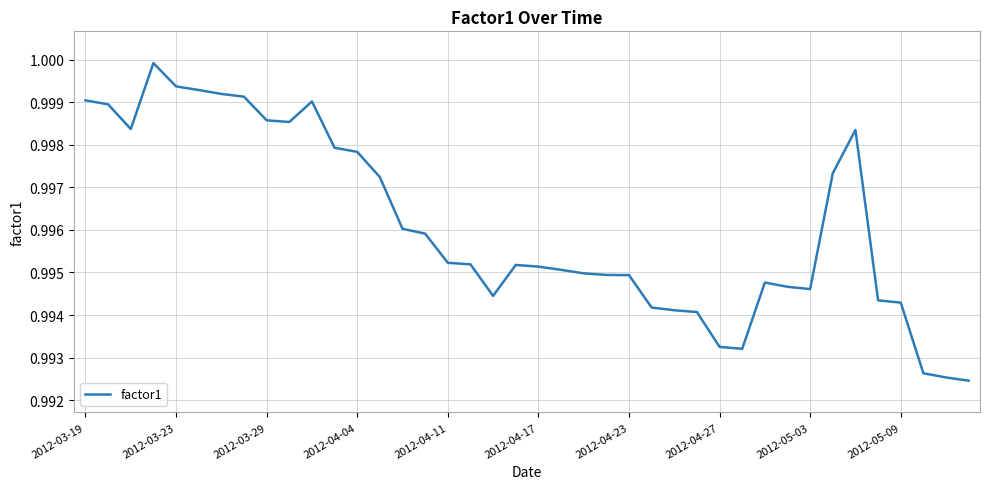

The value at 2012-03-19 is 0.7. True or false?

False